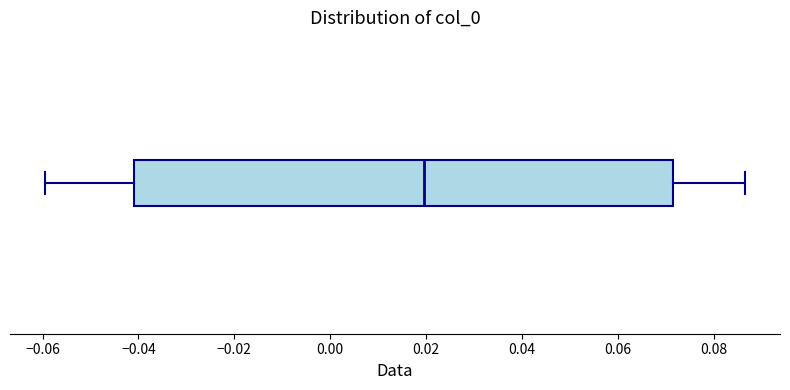

Where is the right edge of the box on the x-axis? The values are not printed on the chart, so give them approximately, as read against the axis.

0.072